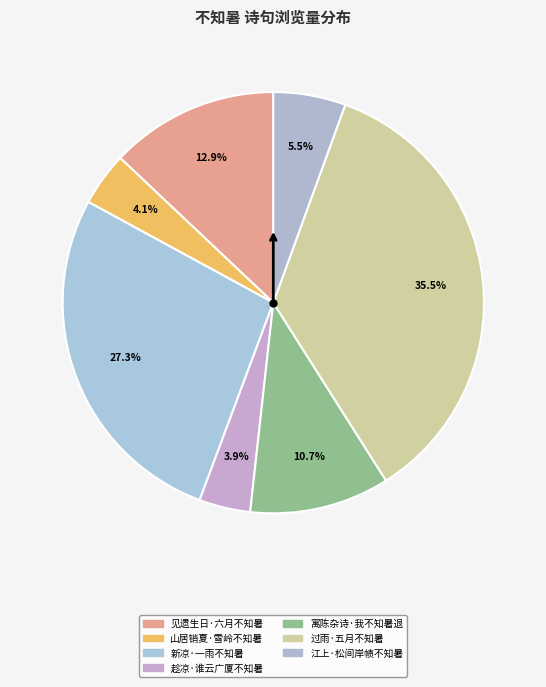

To the nearest percent, what percentage of the pie is 见遗生日·六月不知暑?

13%